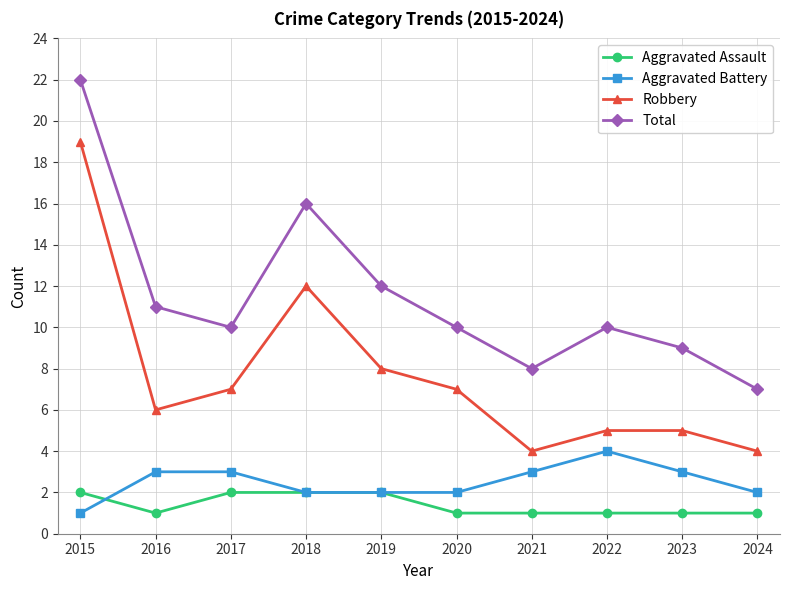

What is the spread (max minus min) of values at 2023?

8